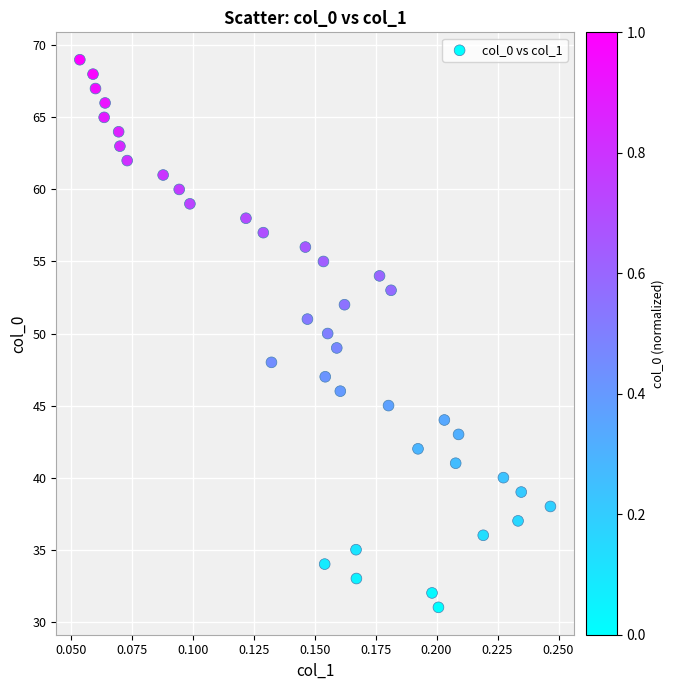

What is the range of Y values (max minus min)?

38